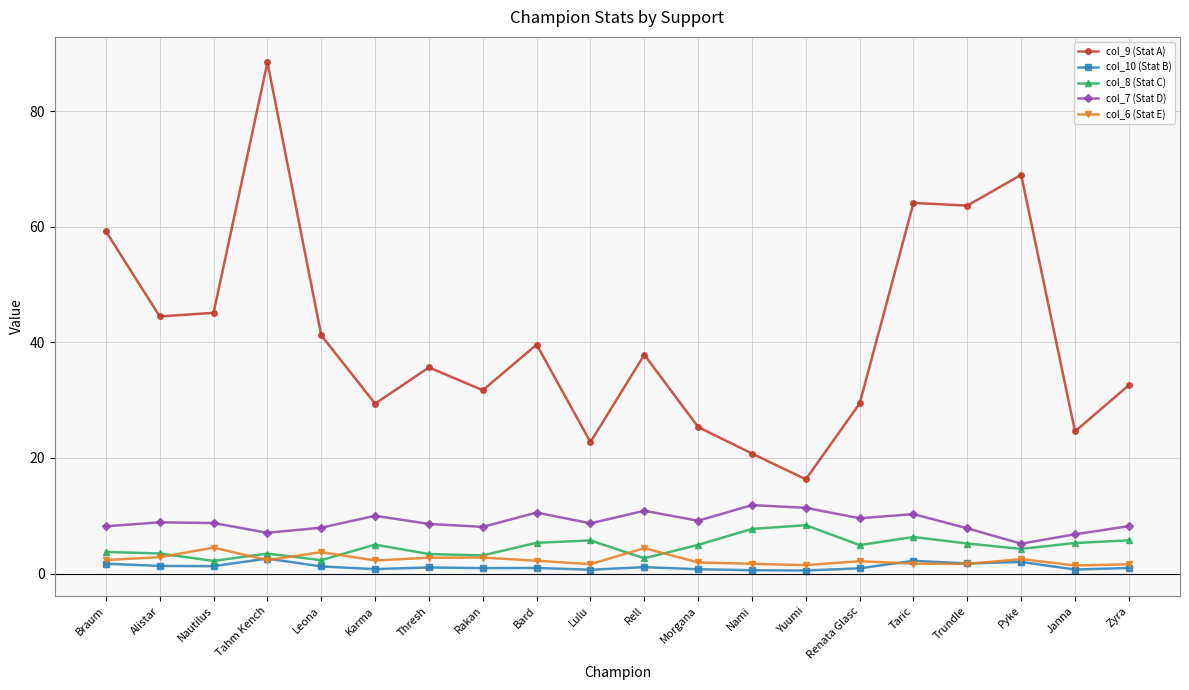

What is the highest value of the col_10 (Stat B) series?

2.6